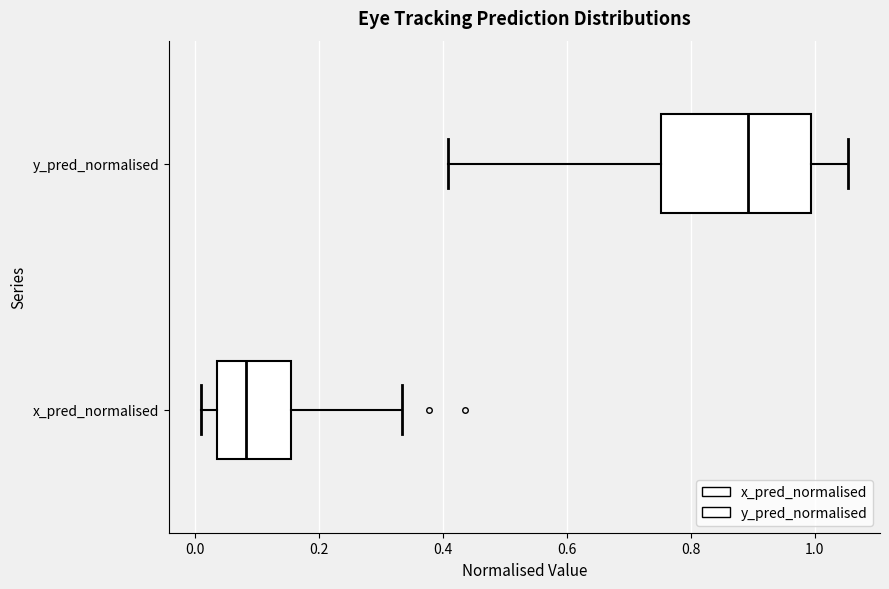

Reading bottom to top, read every box against the x-axis: the position of its median line, the range the box covers, and the ends of its whiskers. The values are not printed on the chart, so give them approximately, as read against the axis.

x_pred_normalised: median 0.08, box 0.04 to 0.16, whiskers 0.02 to 0.34
y_pred_normalised: median 0.90, box 0.76 to 1.00, whiskers 0.40 to 1.06